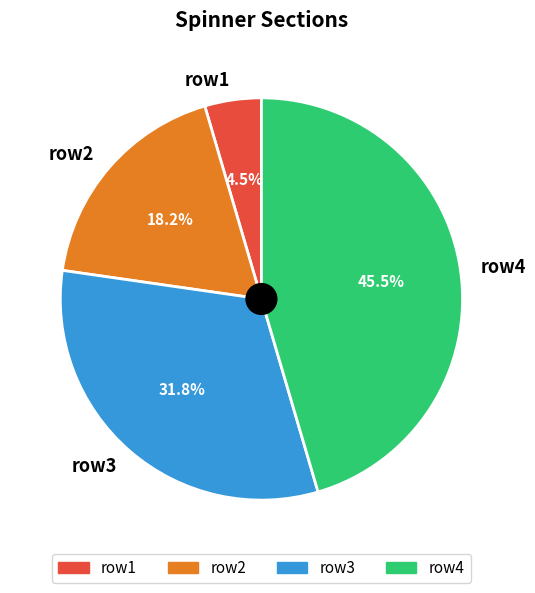

What is the ratio of the value at row2 to the value at row4?

0.4